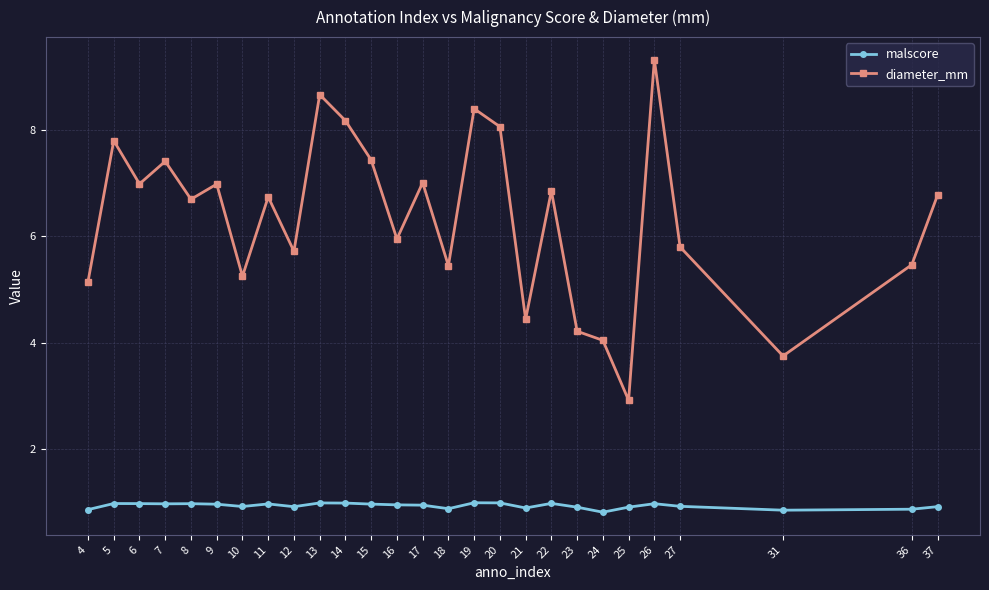

True or false: diameter_mm has a value of 8.2 at 14.

True